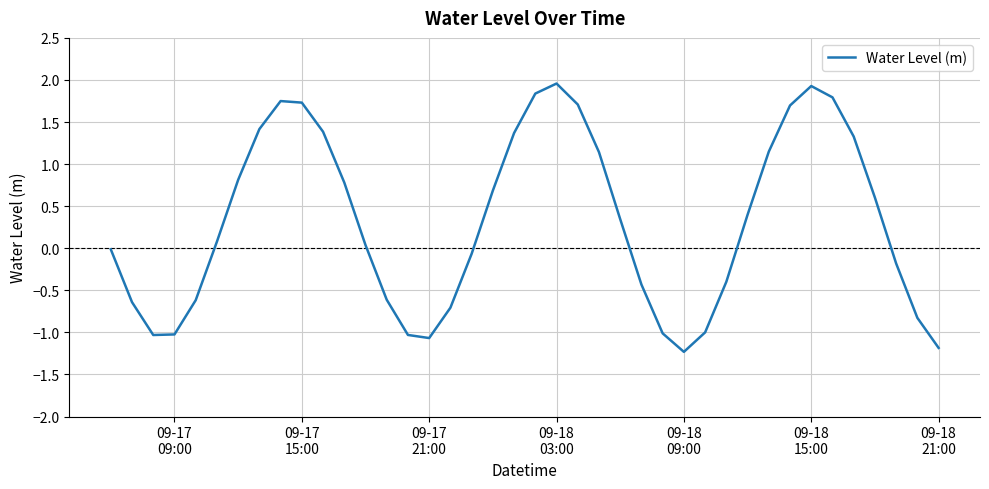

How many lines are shown in the chart?

1